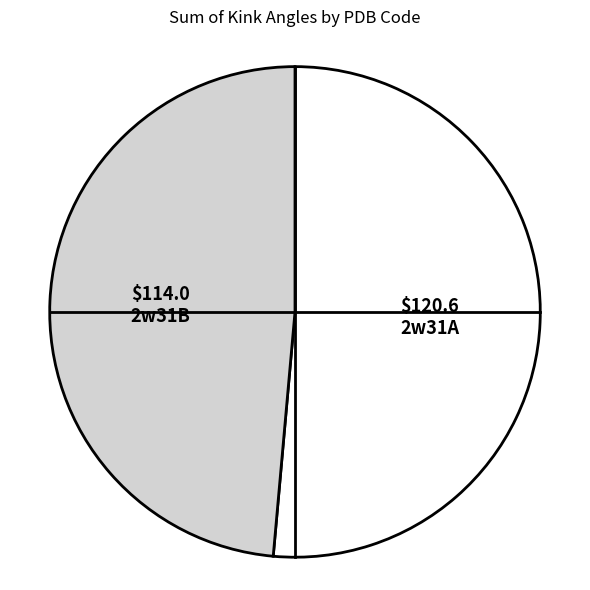

Does any single category account for the majority?

Yes